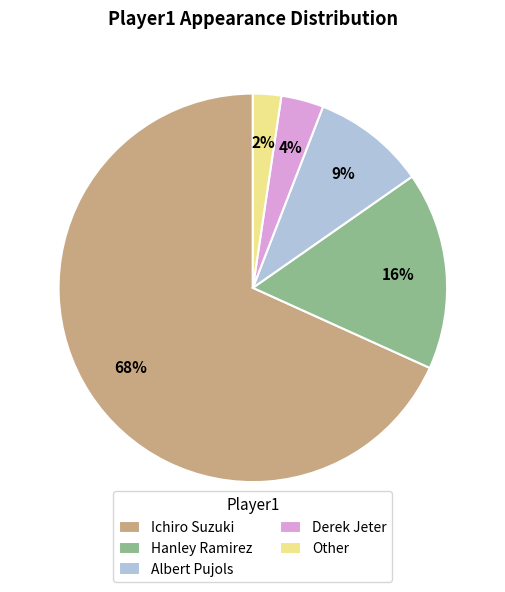

What is the ratio of the value at Derek Jeter to the value at Ichiro Suzuki?

0.1